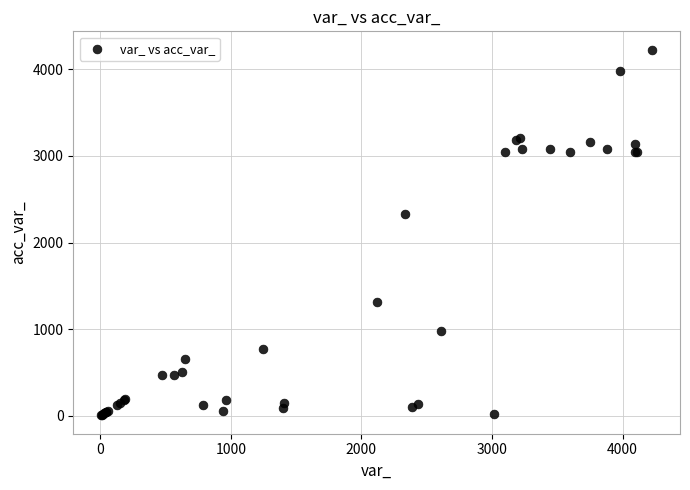

What Y value in the scatter plot is closest to 2116?

2335